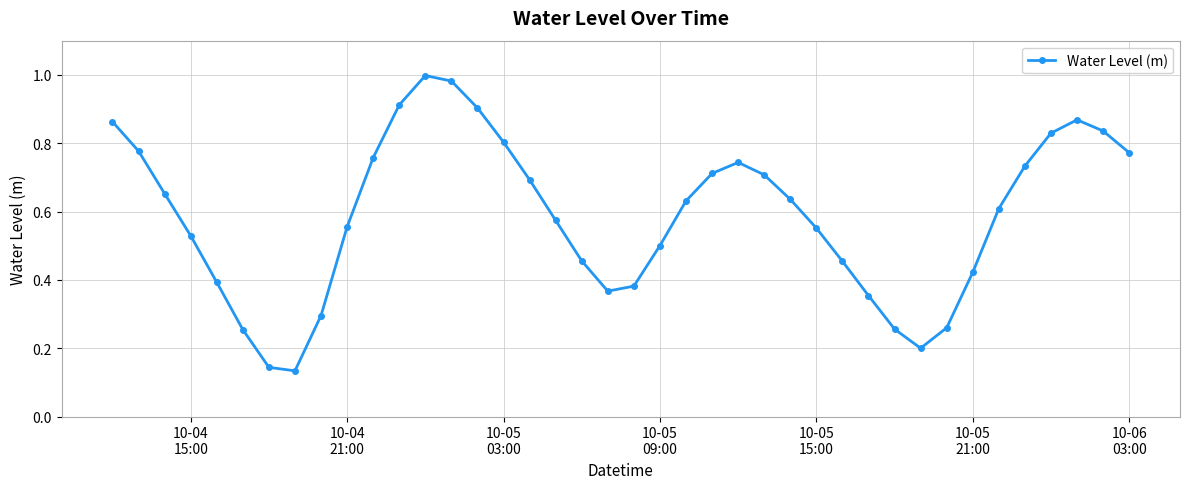

What is the sum of all values?

23.5